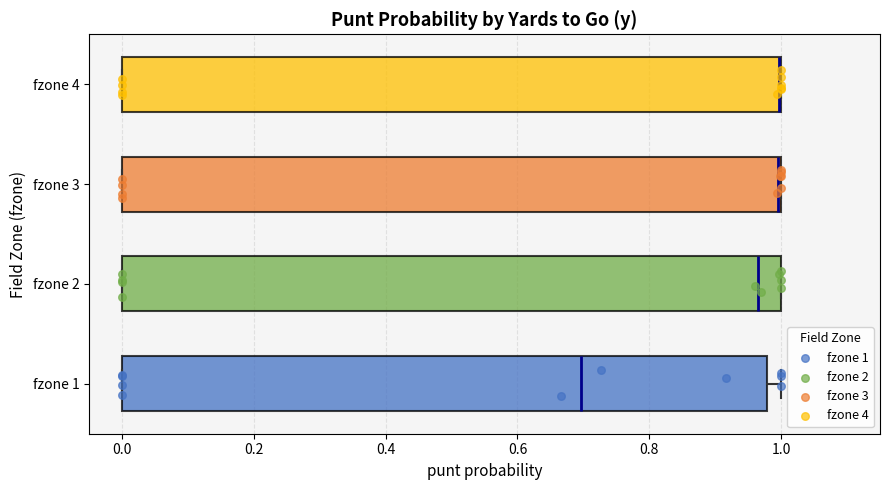

Reading bottom to top, read every box against the x-axis: the position of its median line, the range the box covers, and the ends of its whiskers. The values are not printed on the chart, so give them approximately, as read against the axis.

fzone 1: median 0.70, box 0.00 to 0.98, whiskers 0.00 to 1.00
fzone 2: median 0.96, box 0.00 to 1.00, whiskers 0.00 to 1.00
fzone 3: median 1.00 (drawn on the box's right edge), box 0.00 to 1.00, whiskers 0.00 to 1.00
fzone 4: median 1.00 (drawn on the box's right edge), box 0.00 to 1.00, whiskers 0.00 to 1.00